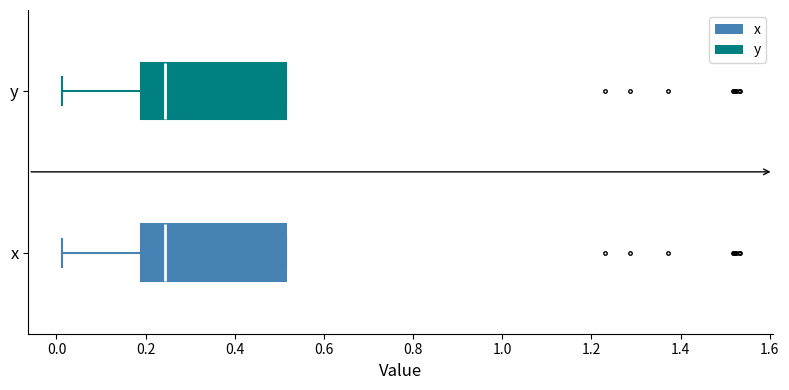

Where is the right edge of the box for x on the x-axis? The values are not printed on the chart, so give them approximately, as read against the axis.

0.52